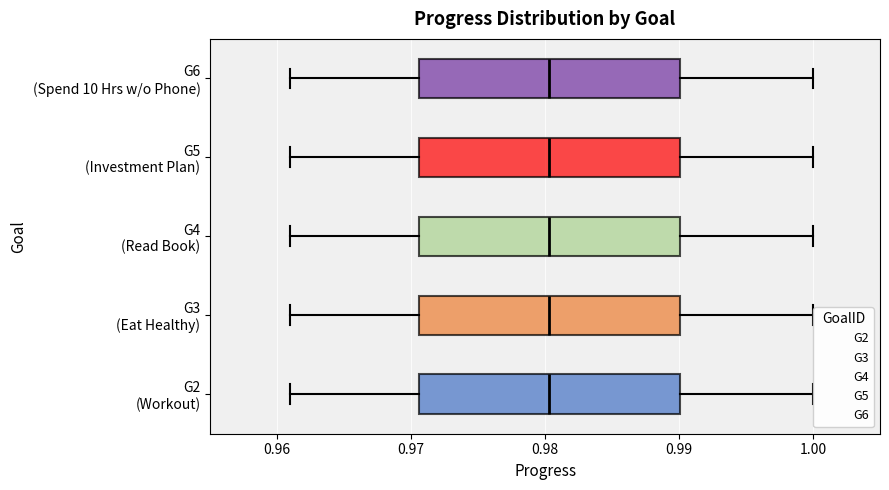

Reading bottom to top, read every box against the x-axis: the position of its median line, the range the box covers, and the ends of its whiskers. The values are not printed on the chart, so give them approximately, as read against the axis.

G2 (Workout): median 0.980, box 0.971 to 0.990, whiskers 0.961 to 1.000
G3 (Eat Healthy): median 0.980, box 0.971 to 0.990, whiskers 0.961 to 1.000
G4 (Read Book): median 0.980, box 0.971 to 0.990, whiskers 0.961 to 1.000
G5 (Investment Plan): median 0.980, box 0.971 to 0.990, whiskers 0.961 to 1.000
G6 (Spend 10 Hrs w/o Phone): median 0.980, box 0.971 to 0.990, whiskers 0.961 to 1.000